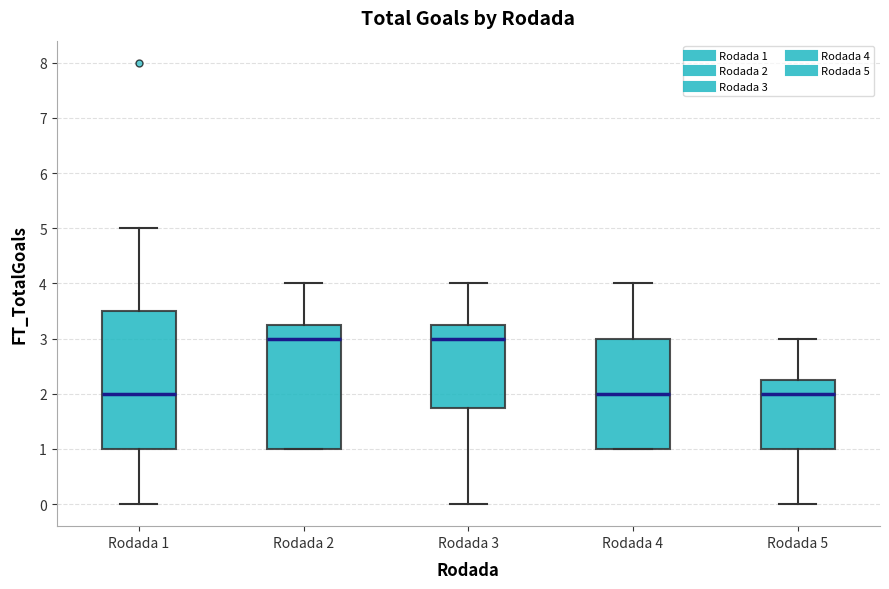

Comparing the boxes themselves (not the whiskers), which one is the tallest?

Rodada 1